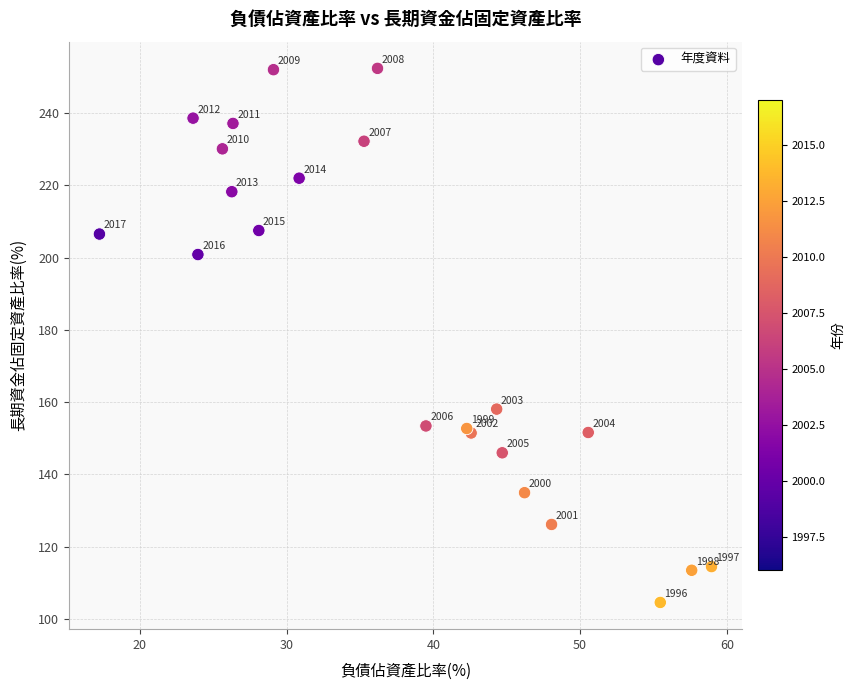

What Y value in the scatter plot is closest to 178?

158.0